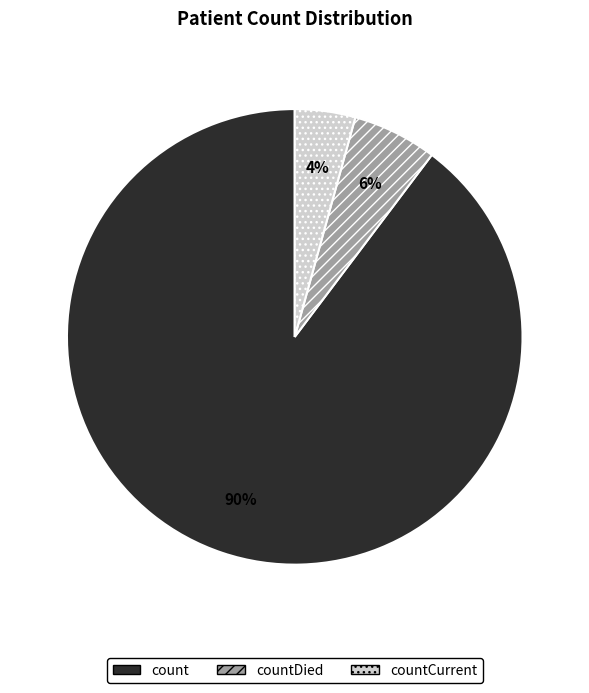

Which category accounts for the majority?

count